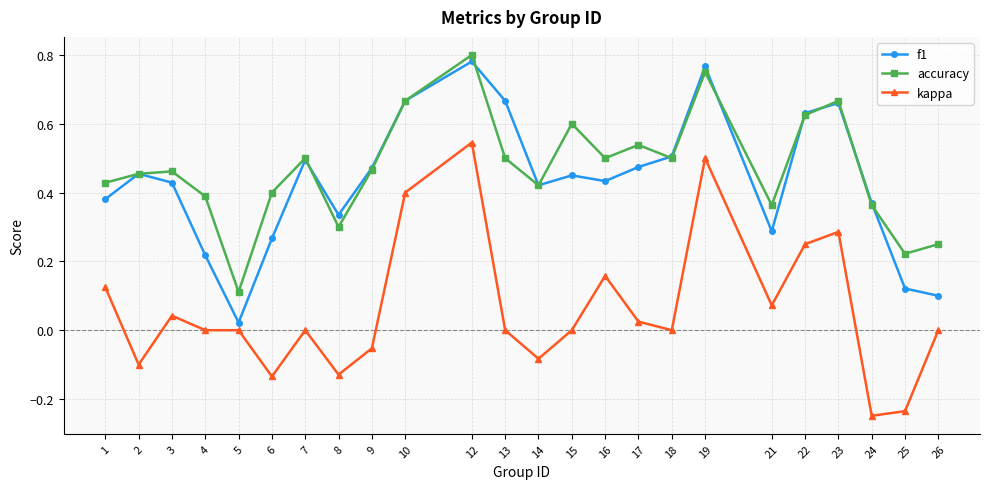

At which label is f1 closest to 0?

5